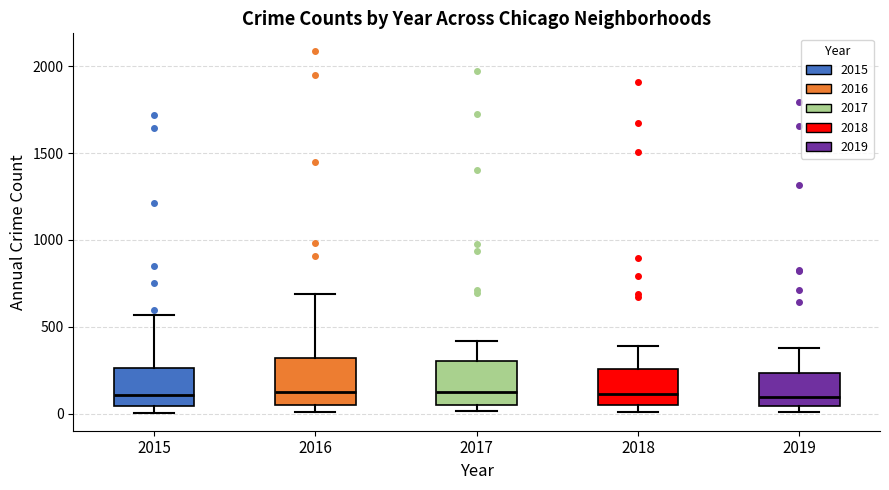

Where is the lower edge of the box at x = 2016 on the y-axis? The values are not printed on the chart, so give them approximately, as read against the axis.

50